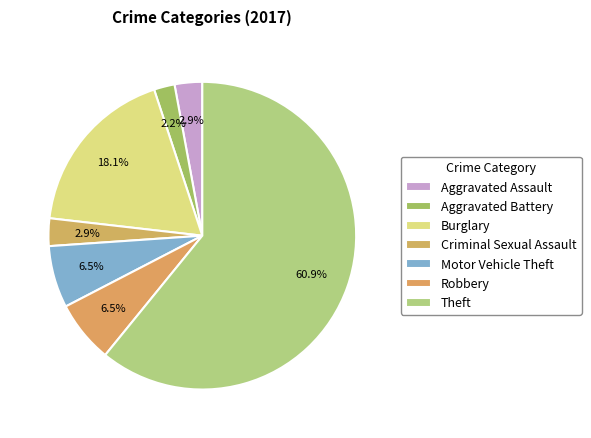

What percentage is the Criminal Sexual Assault slice, to the nearest percent?

3%